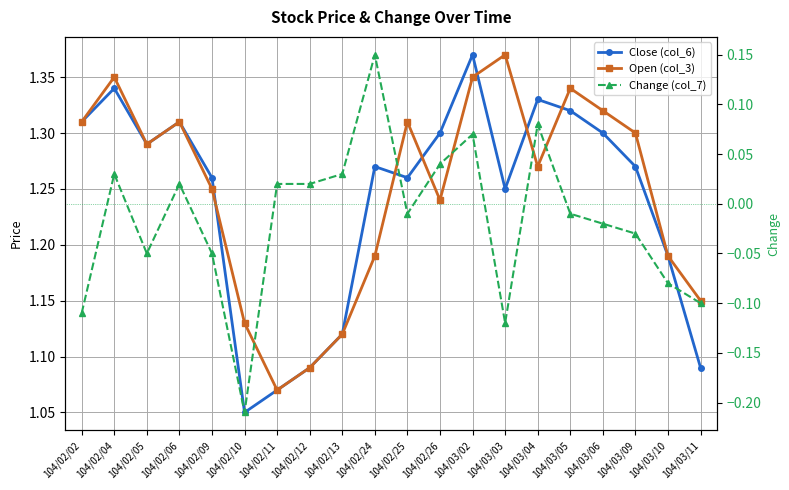

What is the label of the 5th point from the right?

104/03/05